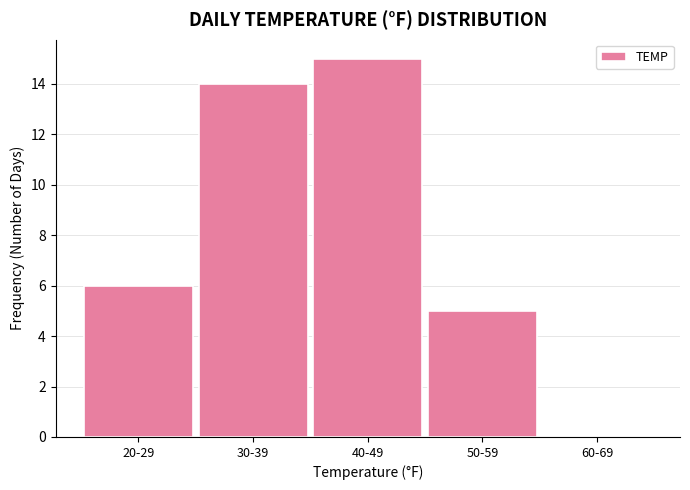

Reading right to left, extract all data points from this chart.

60-69=0	50-59=5	40-49=15	30-39=14	20-29=6